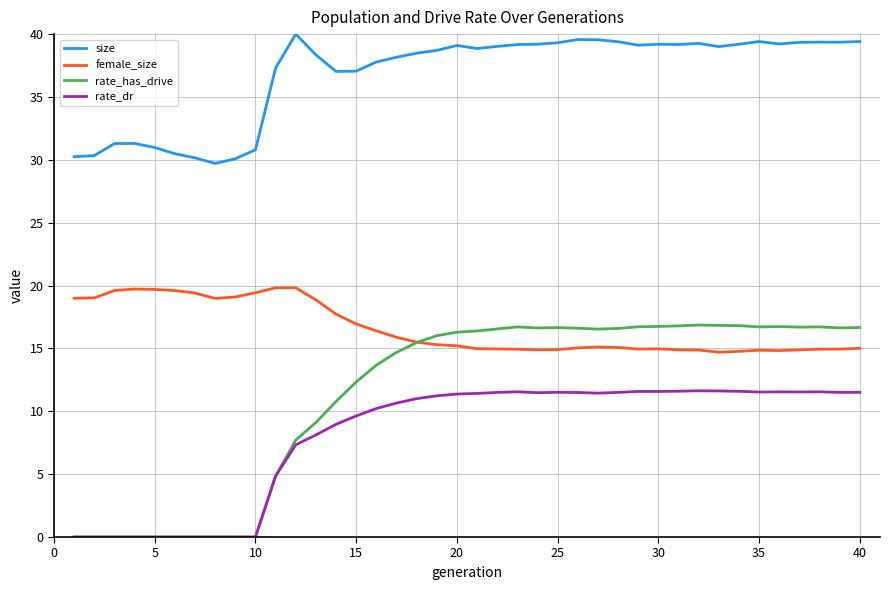

Which series has the largest total across all categories?

size